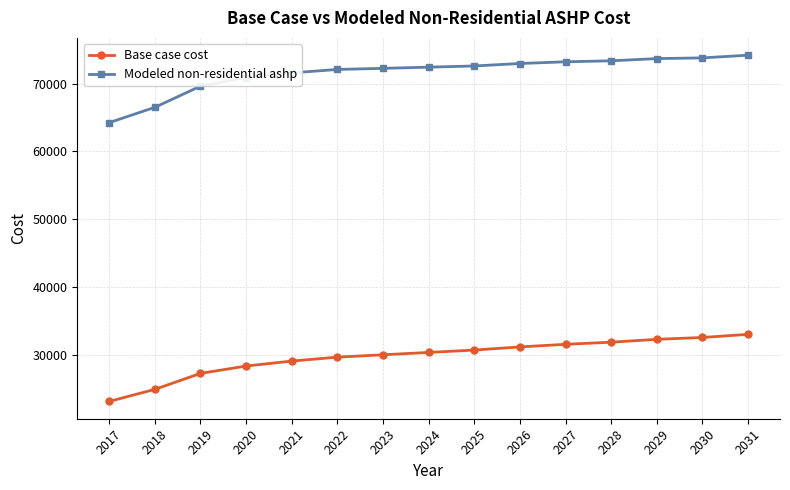

What is the sum of the Modeled non-residential ashp values at 2019 and 2021?

141206.9